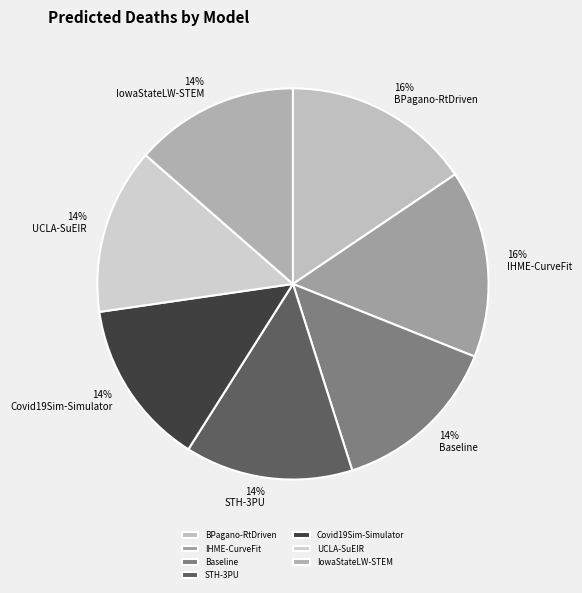

Which slice is the smallest?

IowaStateLW-STEM